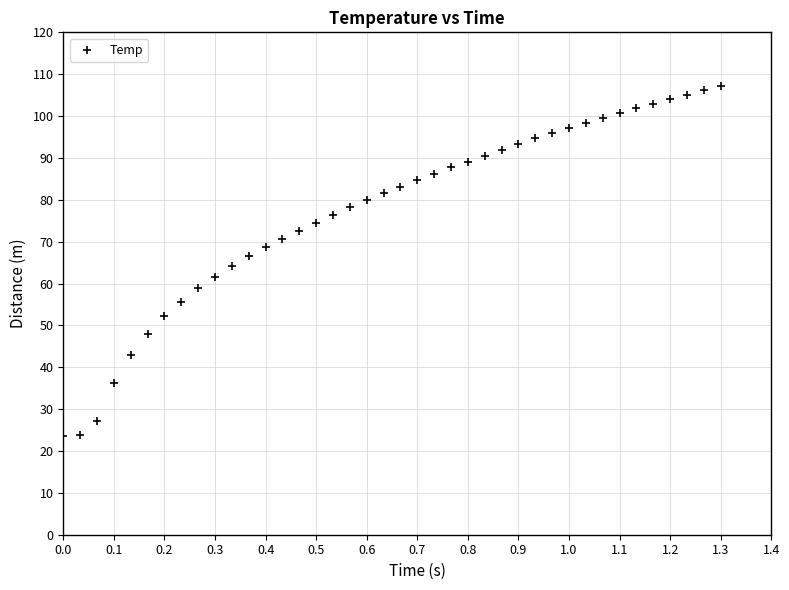

What is the range of X values (max minus min)?

1.3